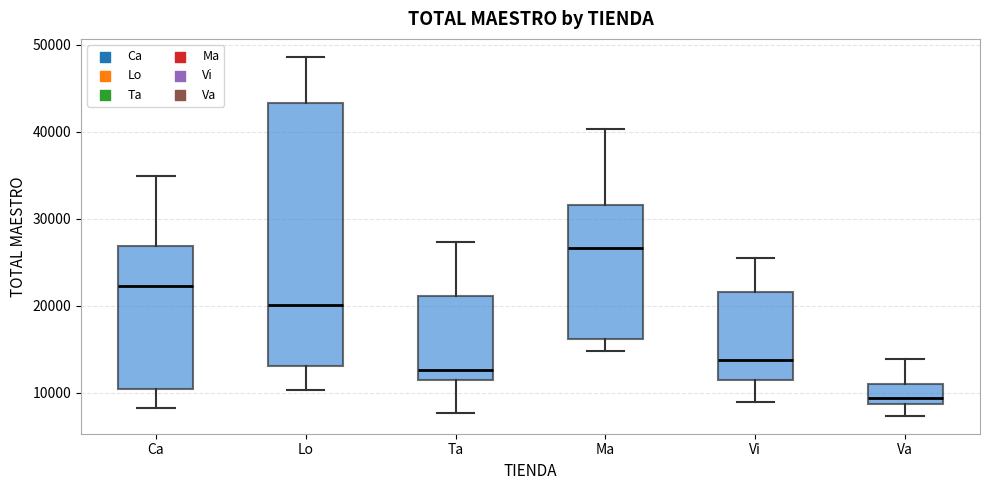

Reading left to right, transcribe this box plot: for each box, give where its median line is, the range the box spans, and where its two whiskers end, as read against the y-axis. The values are not printed on the chart, so give them approximately, as read against the axis.

Ca: median 22000, box 10000 to 27000, whiskers 8000 to 35000
Lo: median 20000, box 13000 to 43000, whiskers 10000 to 49000
Ta: median 13000, box 11000 to 21000, whiskers 8000 to 27000
Ma: median 27000, box 16000 to 32000, whiskers 15000 to 40000
Vi: median 14000, box 11000 to 22000, whiskers 9000 to 26000
Va: median 9000 (just above the box's lower edge), box 9000 to 11000, whiskers 7000 to 14000